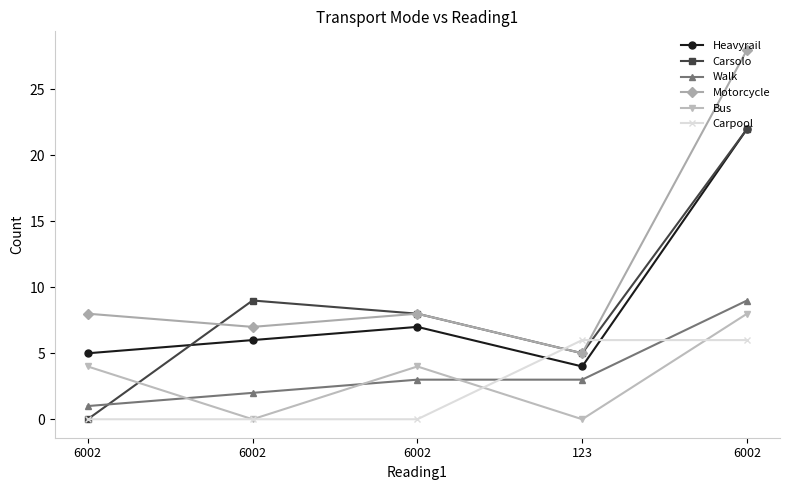

How many data points in Walk are less than 3?

2